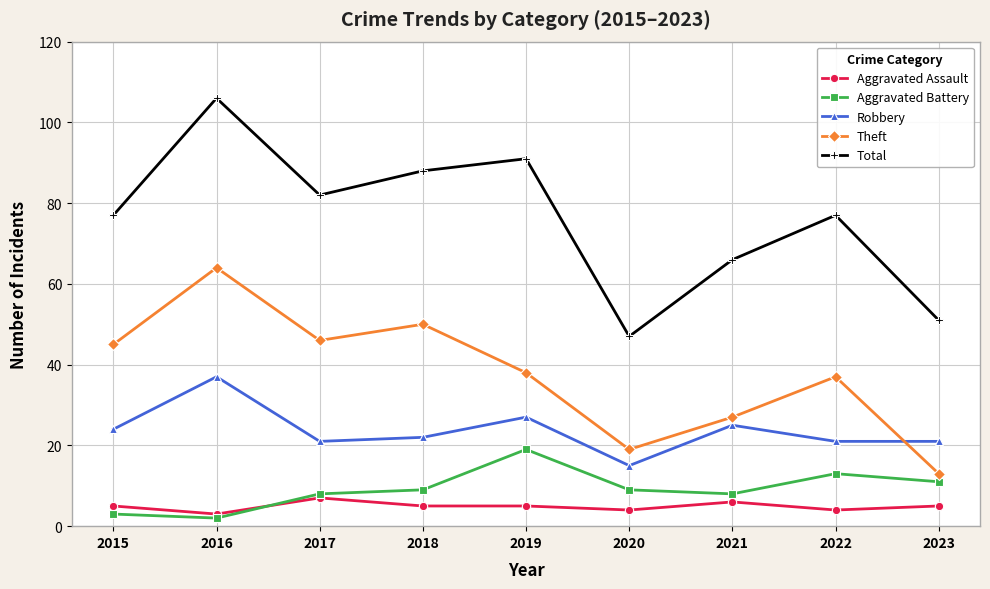

True or false: Robbery and Aggravated Battery intersect in this chart.

False